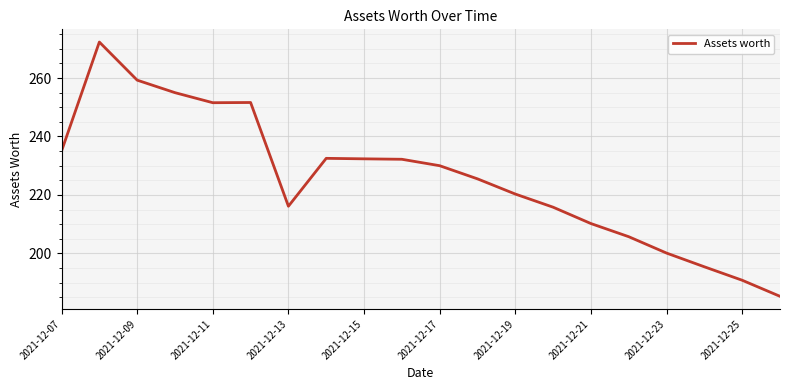

What is the difference between the maximum and minimum values?

87.0